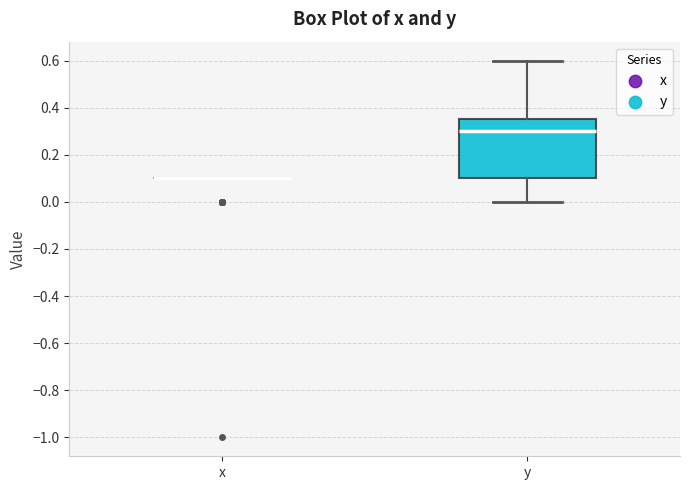

Reading left to right, read every box against the y-axis: the position of its median line, the range the box covers, and the ends of its whiskers. The values are not printed on the chart, so give them approximately, as read against the axis.

x: box collapsed to a line at 0.10, whiskers 0.10 to 0.10
y: median 0.30, box 0.10 to 0.36, whiskers 0.00 to 0.60